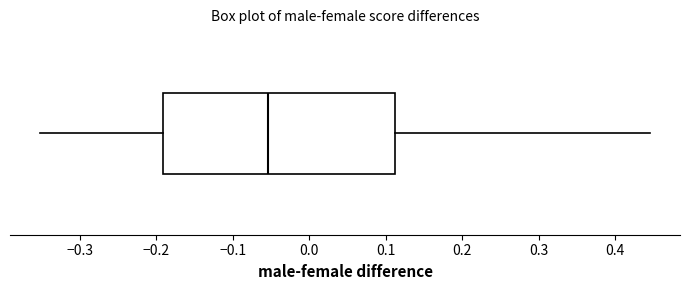

Read this box plot against the x-axis: the position of the median line, the range covered by the box, and the ends of both whiskers. The values are not printed on the chart, so give them approximately, as read against the axis.

median -0.05, box -0.19 to 0.11, whiskers -0.35 to 0.44